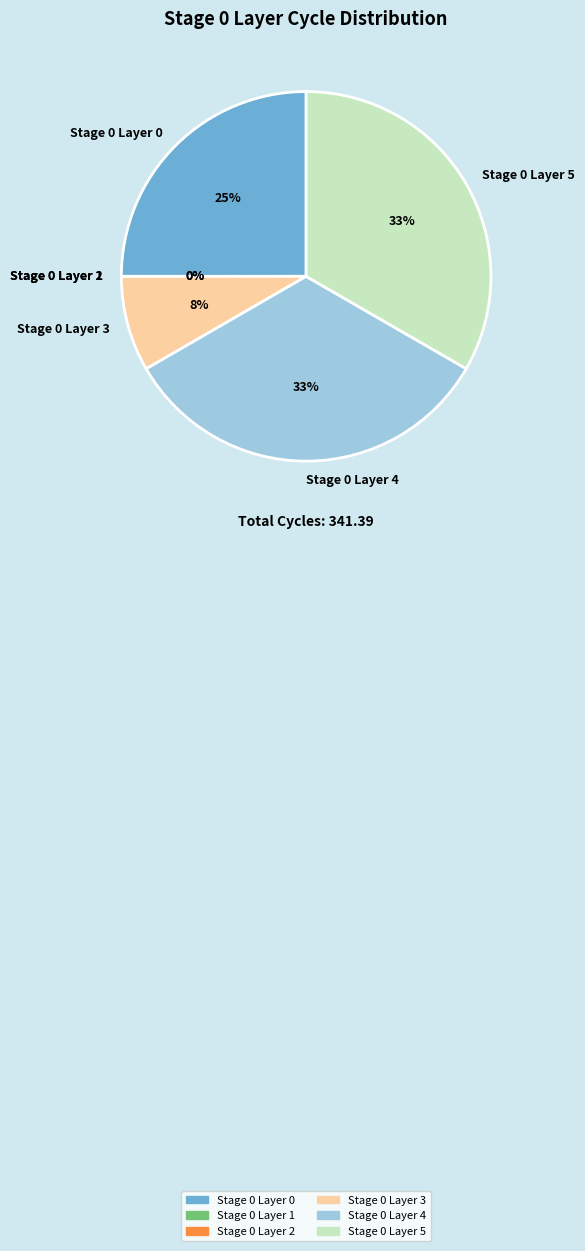

The Stage 0 Layer 3 slice represents 8% of the pie. True or false?

True